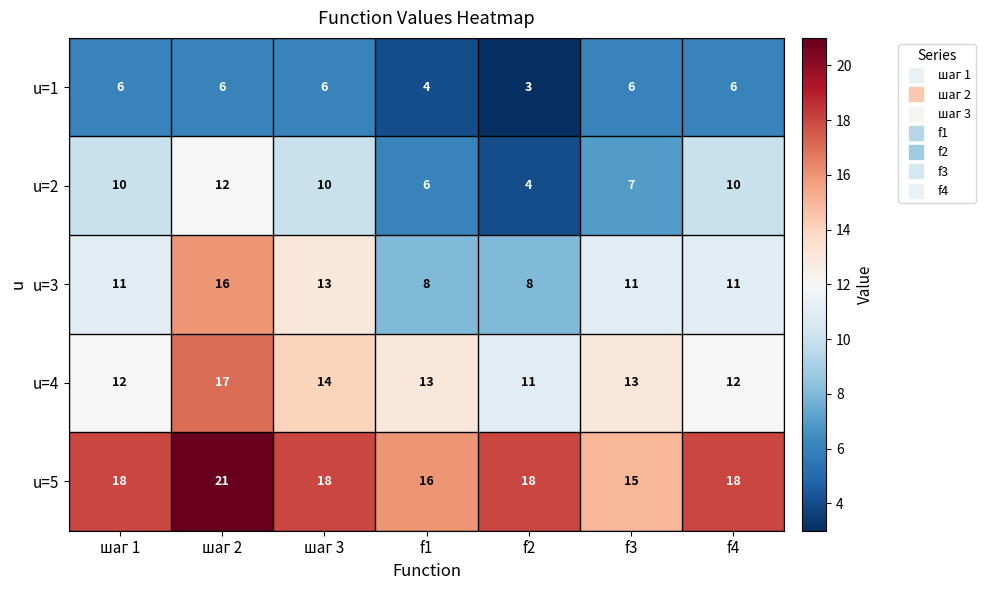

Where is u=1 nearest to the value 4?

f1